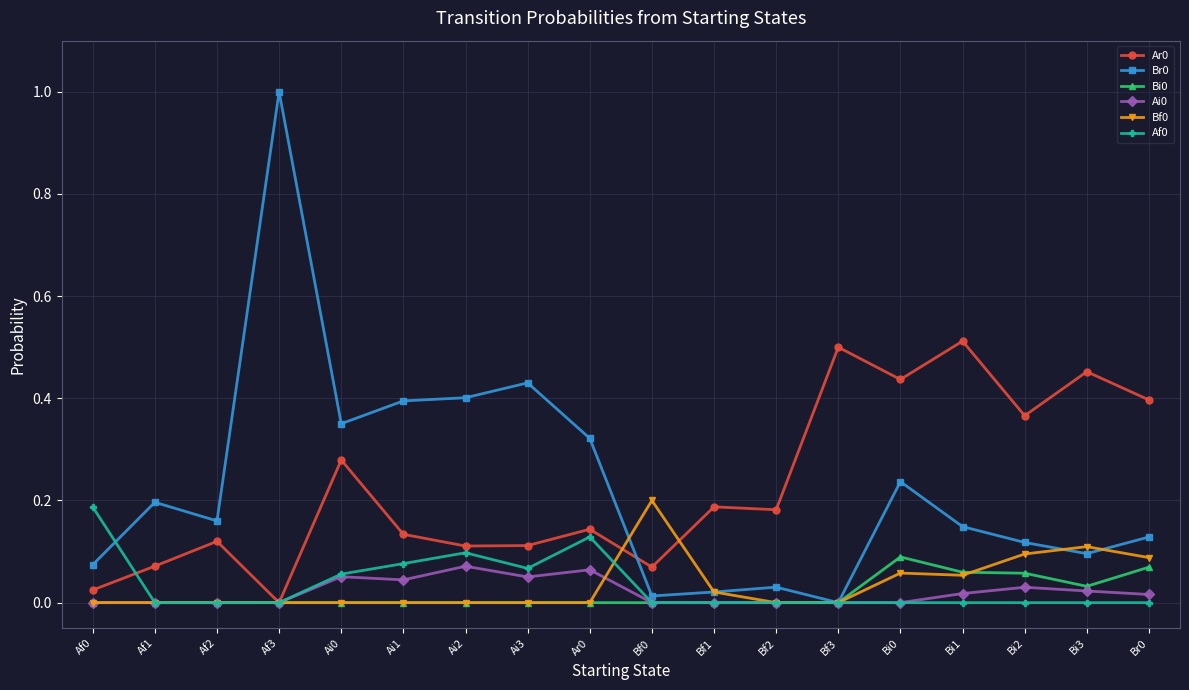

Does the chart display data point markers on the line(s)?

Yes